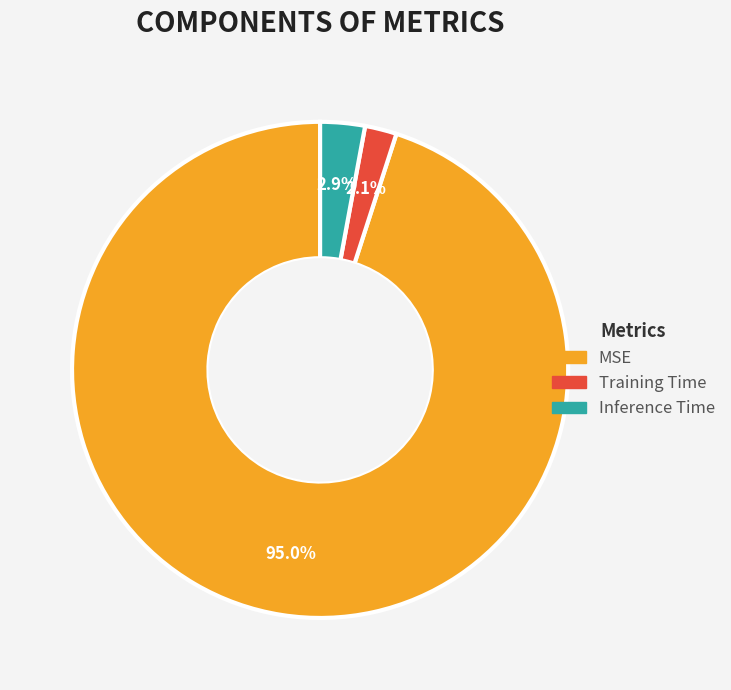

To the nearest percent, what is the difference between the largest and smallest slice percentages?

93%